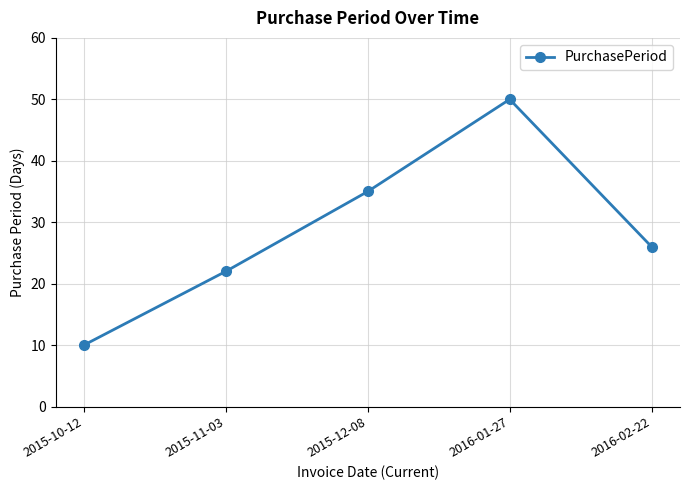

Reading right to left, transcribe all the data shown in this chart.

2016-02-22=26	2016-01-27=50	2015-12-08=35	2015-11-03=22	2015-10-12=10